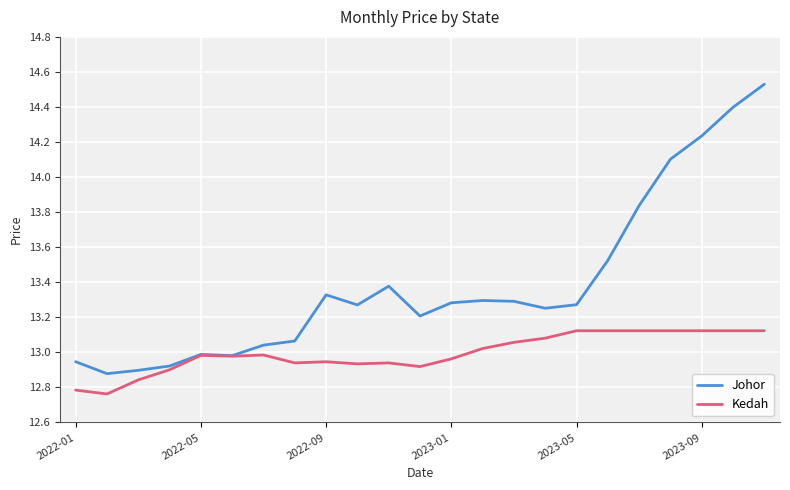

Count the number of categories in the chart.

23